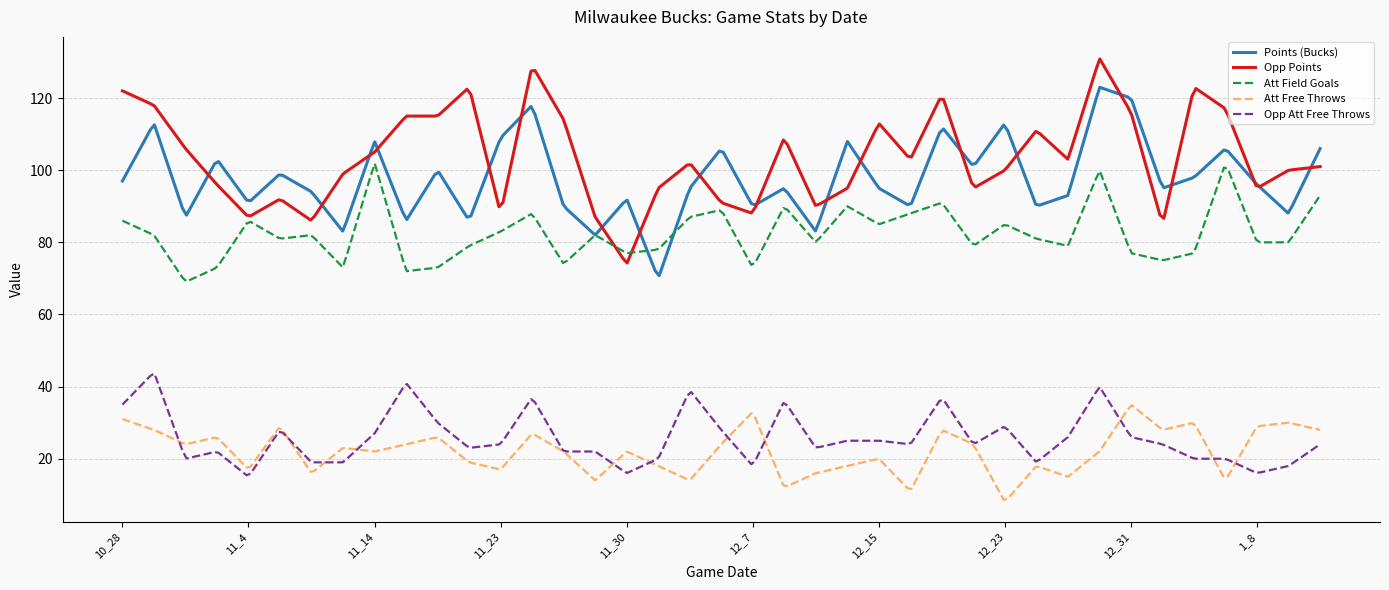

True or false: Points (Bucks) and Att Free Throws cross at least once.

False